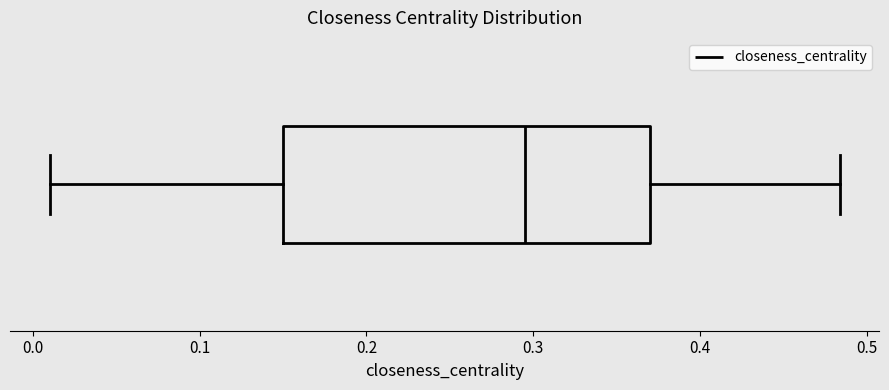

Read this box plot against the x-axis: the position of the median line, the range covered by the box, and the ends of both whiskers. The values are not printed on the chart, so give them approximately, as read against the axis.

median 0.30, box 0.15 to 0.37, whiskers 0.01 to 0.48